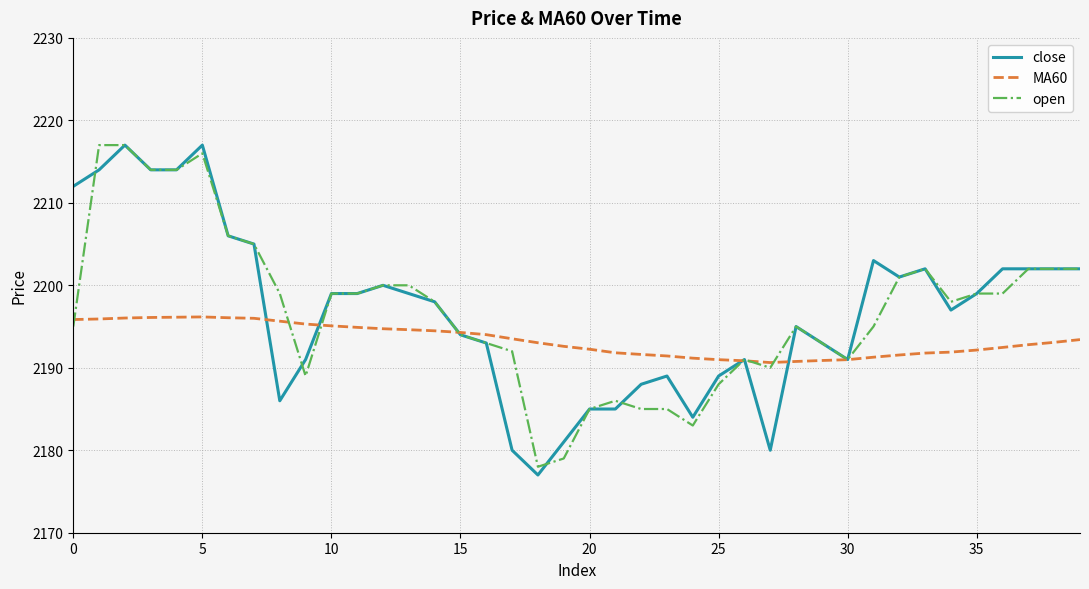

What is the maximum value shown in the chart?

2217.0